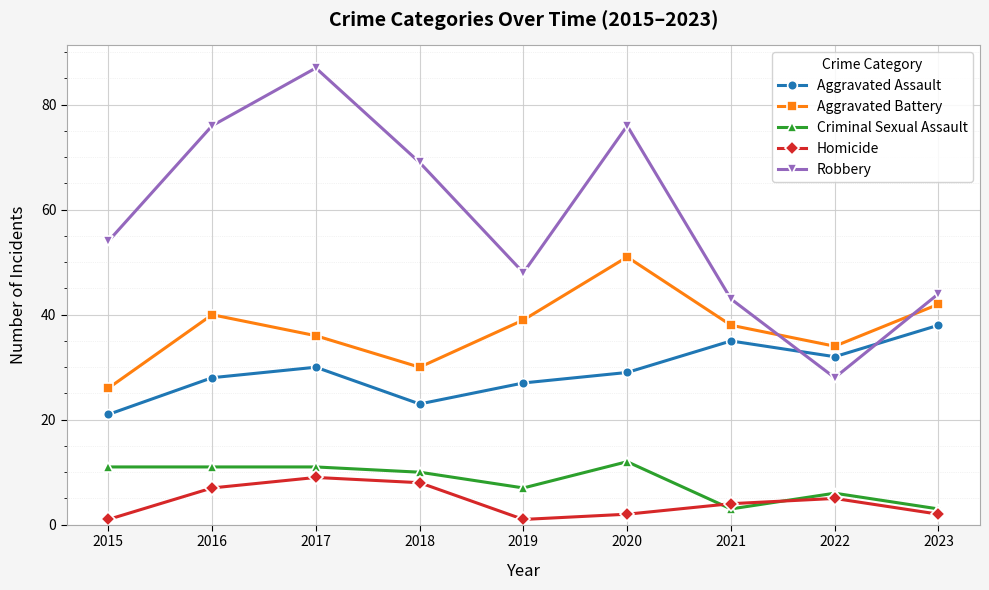

Does the chart display data point markers on the line(s)?

Yes